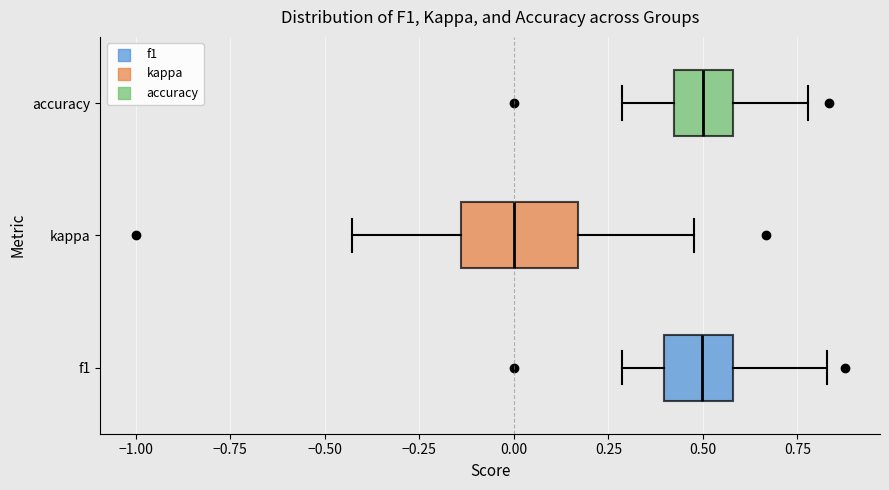

Where does the median line of the box for accuracy sit on the x-axis? The values are not printed on the chart, so give them approximately, as read against the axis.

0.50